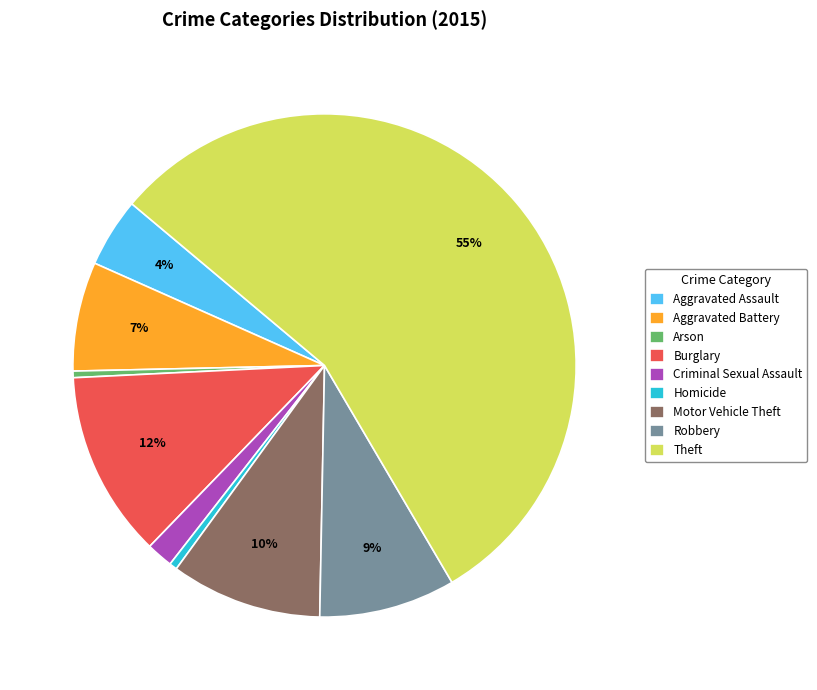

What is the largest slice in the pie chart?

Theft